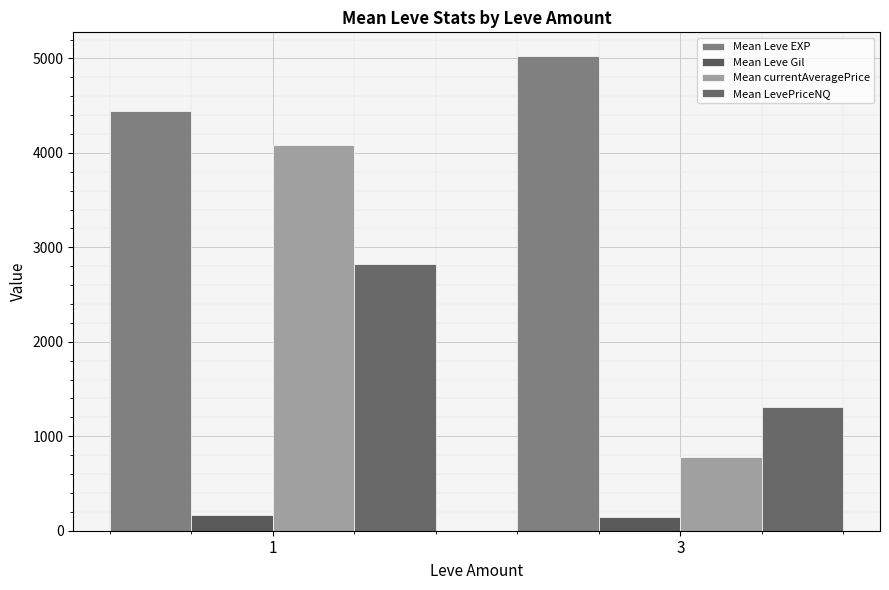

Rank the series by their maximum value, from lowest to highest.

Mean Leve Gil, Mean LevePriceNQ, Mean currentAveragePrice, Mean Leve EXP